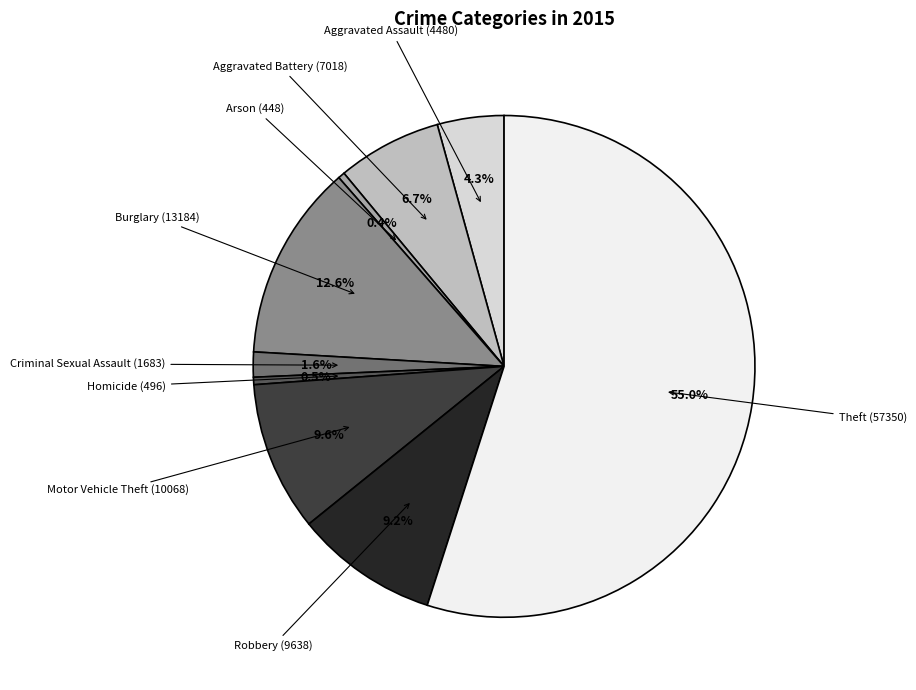

Is there a majority slice in this chart?

Yes